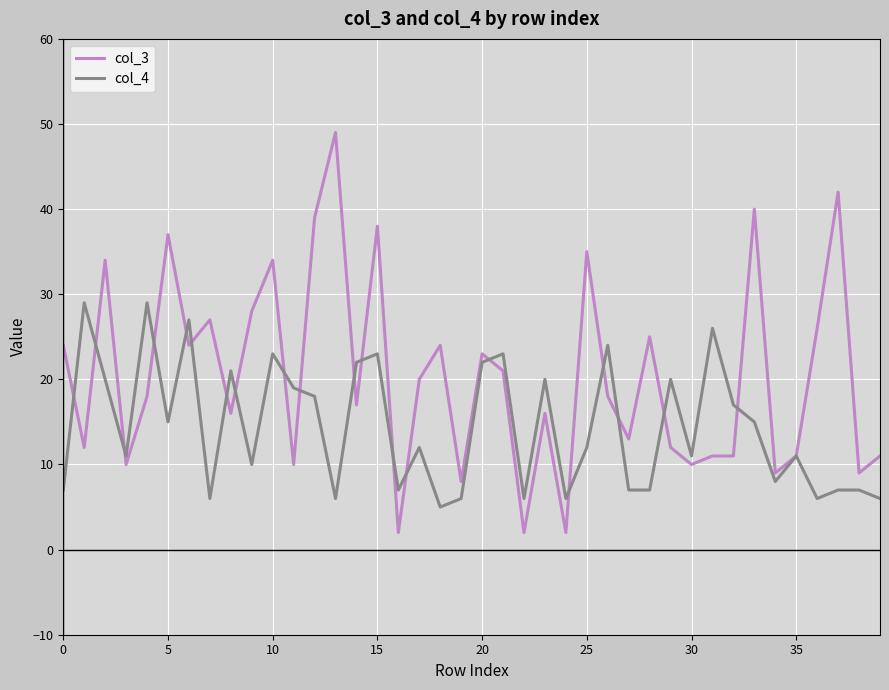

Reading right to left, extract all data points from this chart.

col_3: 11	9	42	26	11	9	40	11	11	10	12	25	13	18	35	2	16	2	21	23	8	24	20	2	38	17	49	39	10	34	28	16	27	24	37	18	10	34	12	24
col_4: 6	7	7	6	11	8	15	17	26	11	20	7	7	24	12	6	20	6	23	22	6	5	12	7	23	22	6	18	19	23	10	21	6	27	15	29	11	20	29	7